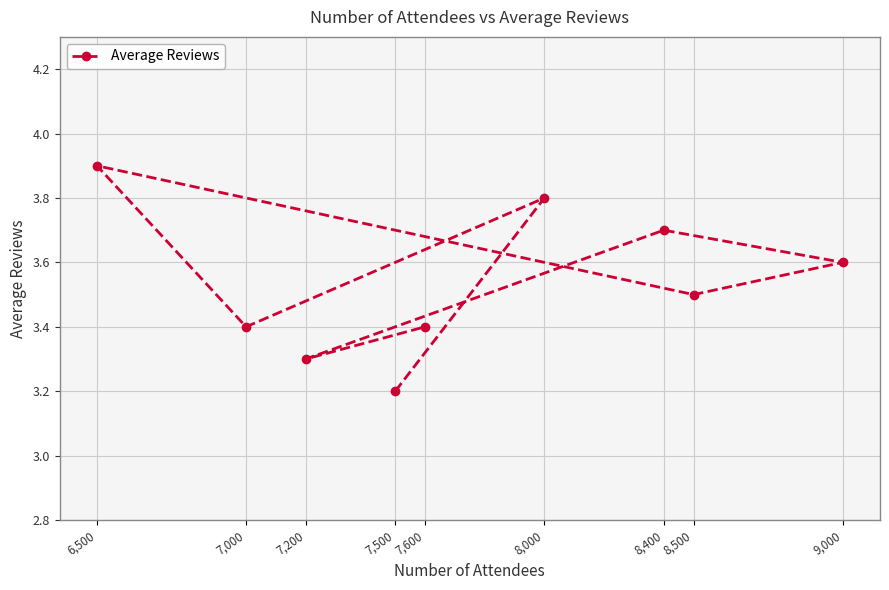

Approximately how many times larger is the value at 8,500 compared to 7,200?

1.1